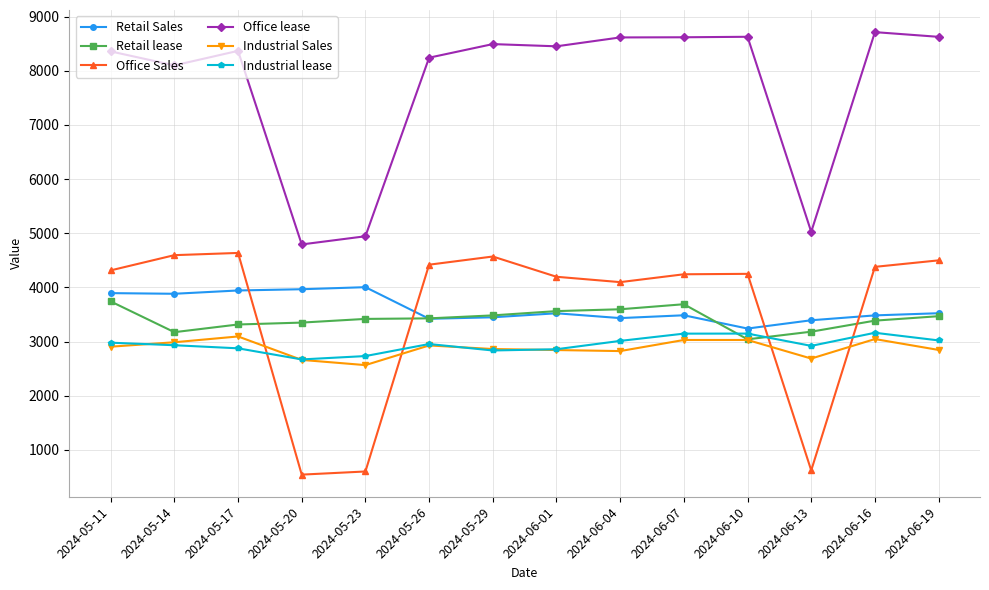

Which series has the widest spread of values?

Office Sales